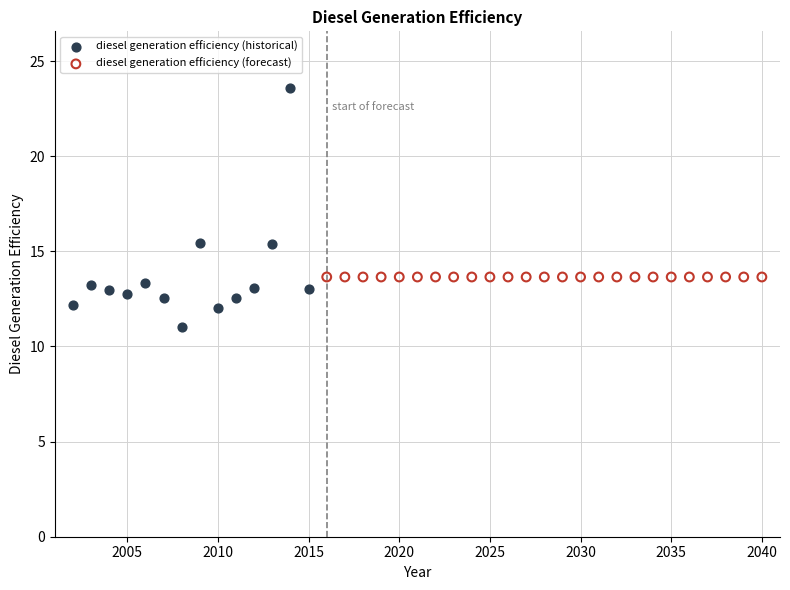

Which series contains the highest Y value?

diesel generation efficiency (historical)